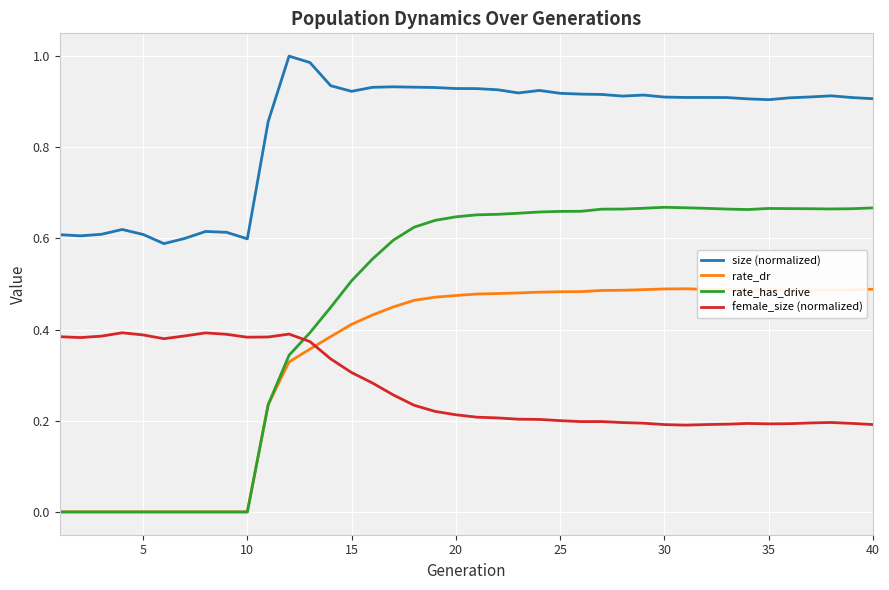

List the series in order of their peak value, lowest first.

female_size (normalized), rate_dr, rate_has_drive, size (normalized)